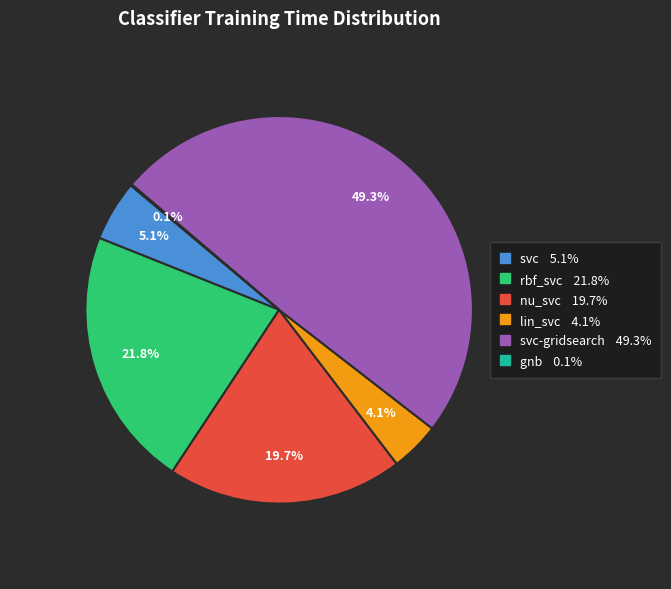

Is there a majority slice in this chart?

No